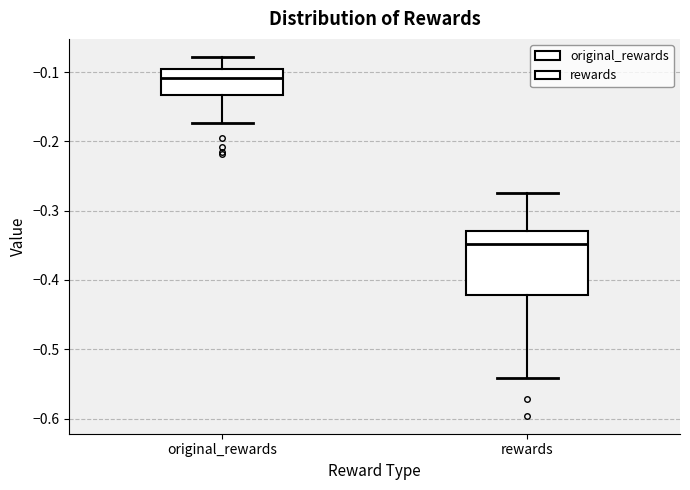

Where does the median line of the box for original_rewards sit on the y-axis? The values are not printed on the chart, so give them approximately, as read against the axis.

-0.11